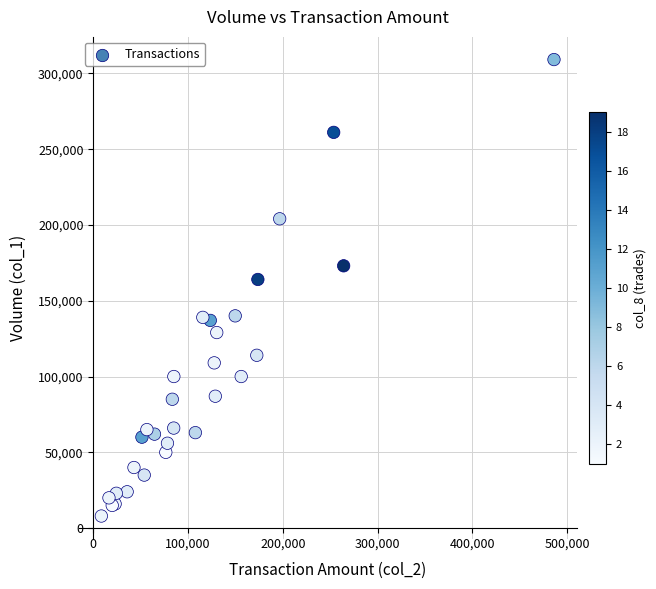

What Y value in the scatter plot is closest to 158500?

164000